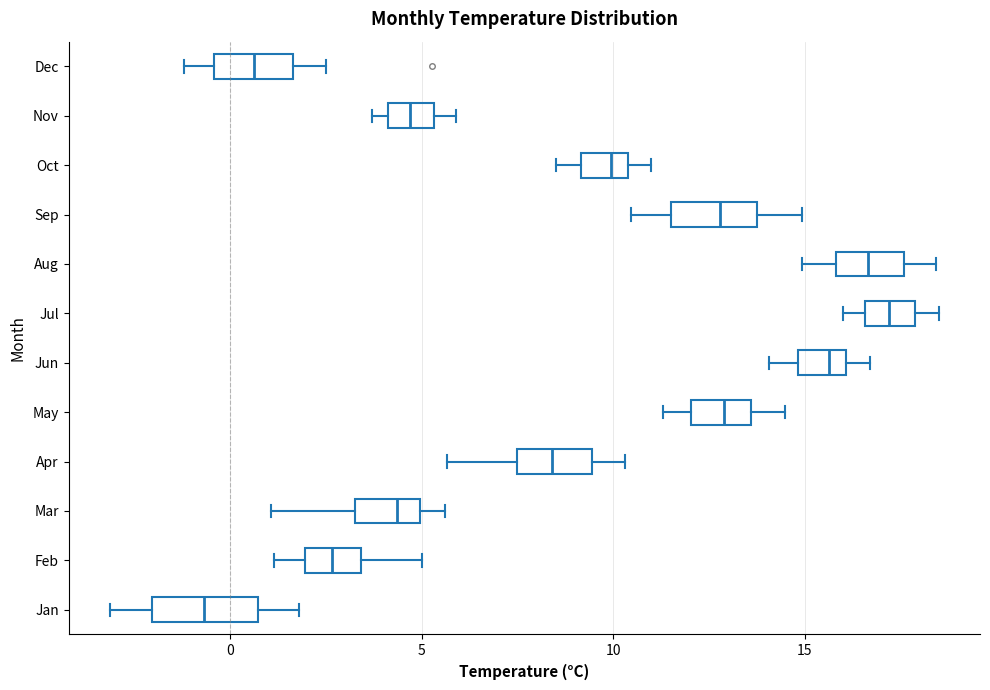

Which box's median line is the furthest to the right?

Jul